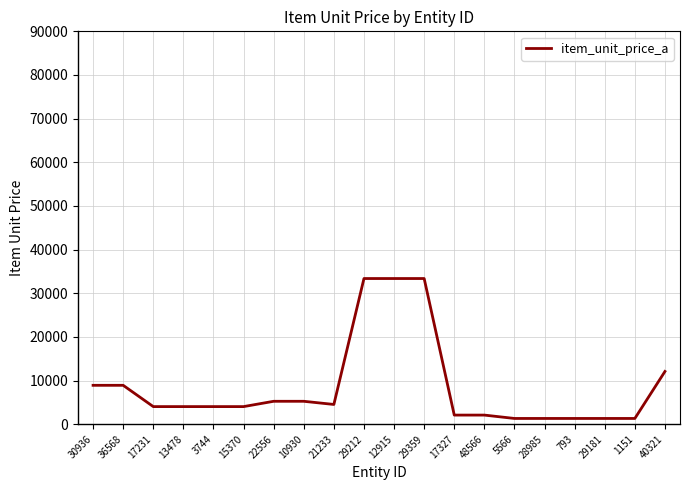

What is the maximum value shown in the chart?

33384.5